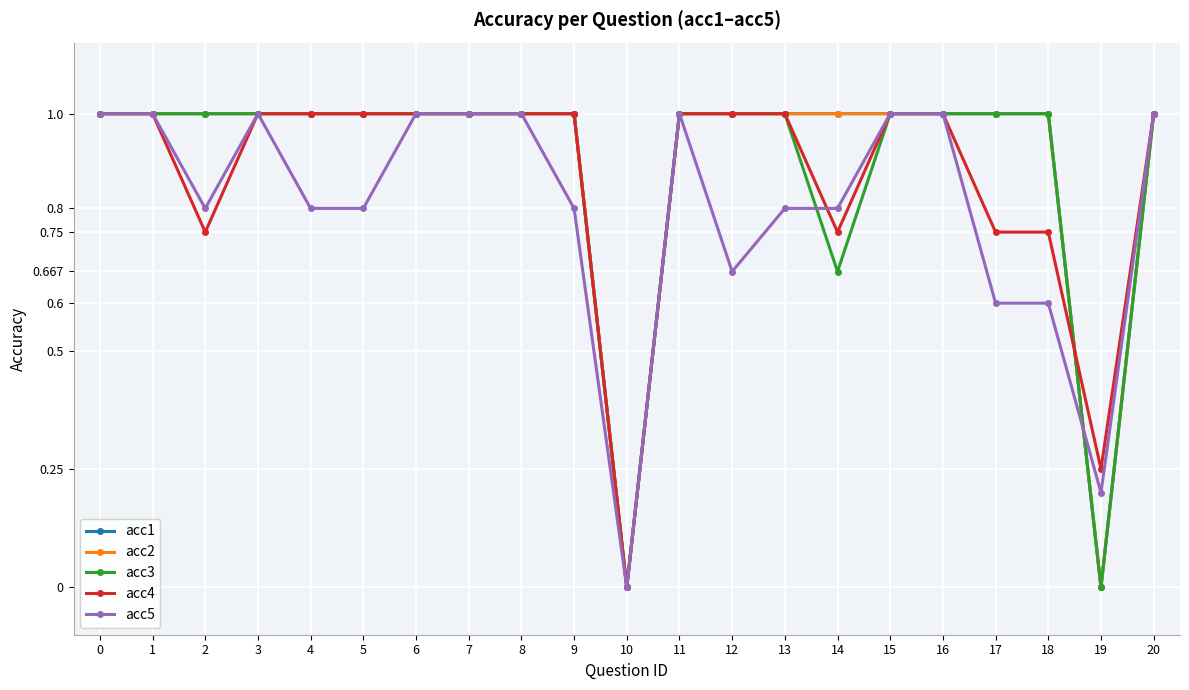

Is this an area chart (filled region under the line)?

No